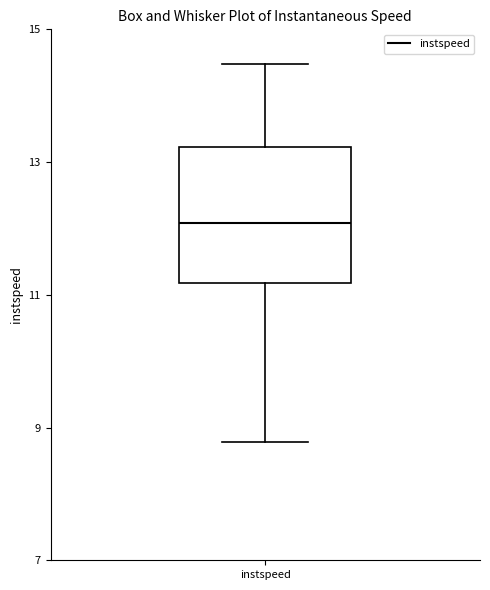

Read this box plot against the y-axis: the position of the median line, the range covered by the box, and the ends of both whiskers. The values are not printed on the chart, so give them approximately, as read against the axis.

median 12.0, box 11.2 to 13.2, whiskers 8.8 to 14.4